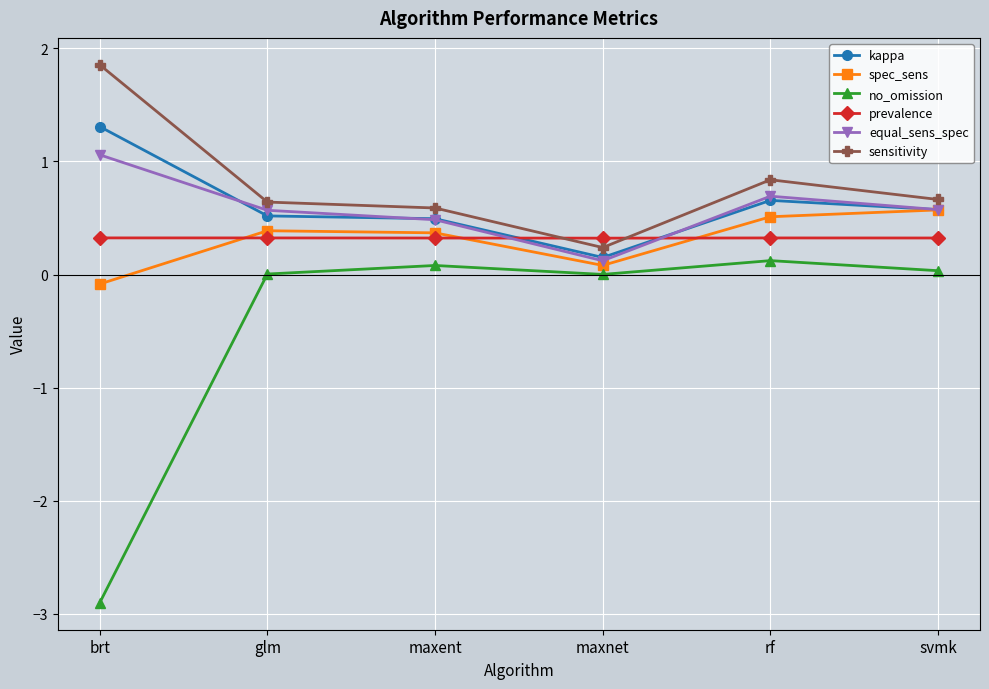

What is the average value of the no_omission series?

-0.4